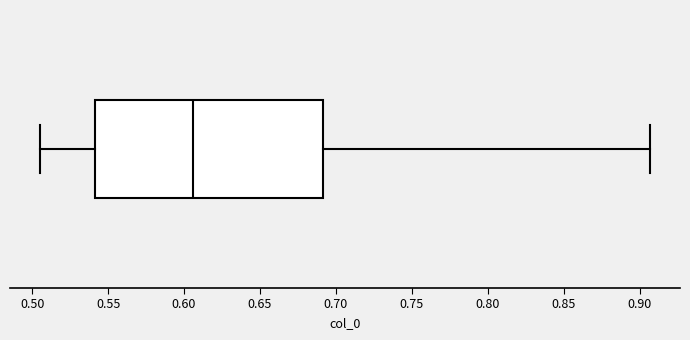

Transcribe this box plot: give where the median line is, the range the box spans, and where the two whiskers end, as read against the x-axis. The values are not printed on the chart, so give them approximately, as read against the axis.

median 0.605, box 0.540 to 0.690, whiskers 0.505 to 0.905